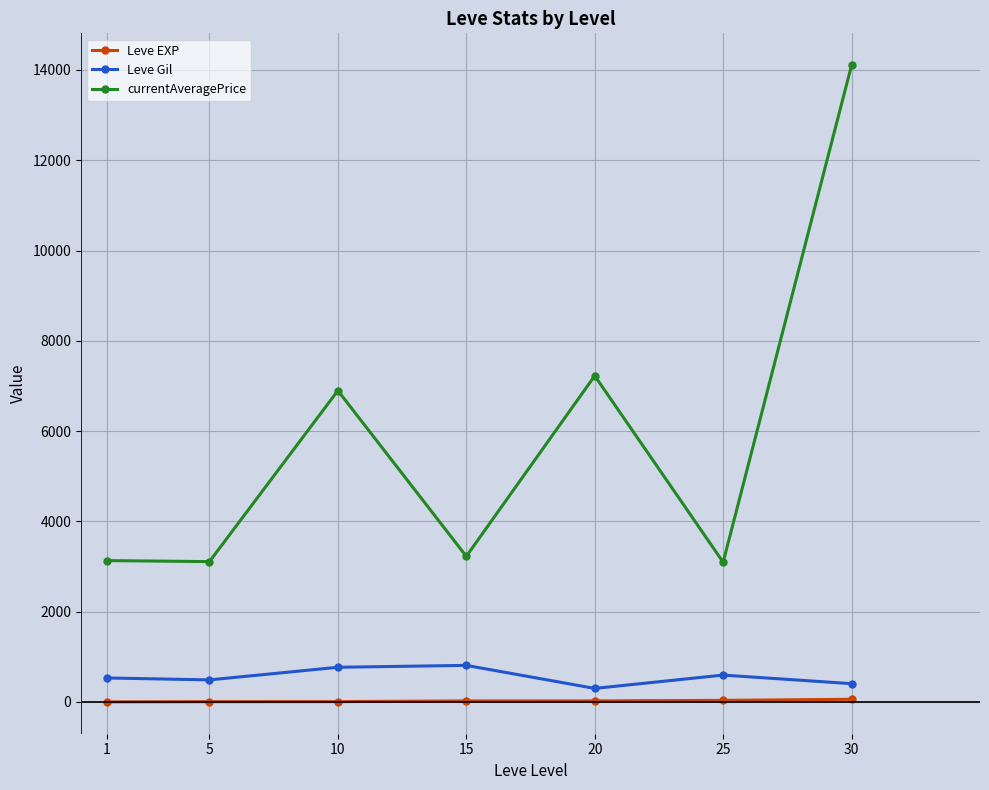

What is the total value across all series at 30?

14569.5